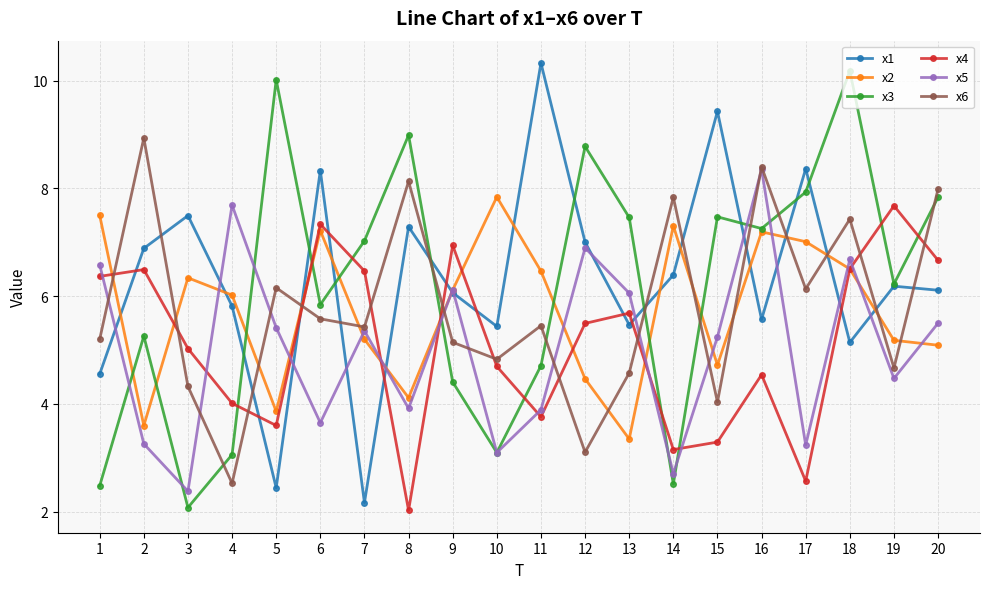

What is the average value of the x4 series?

5.1